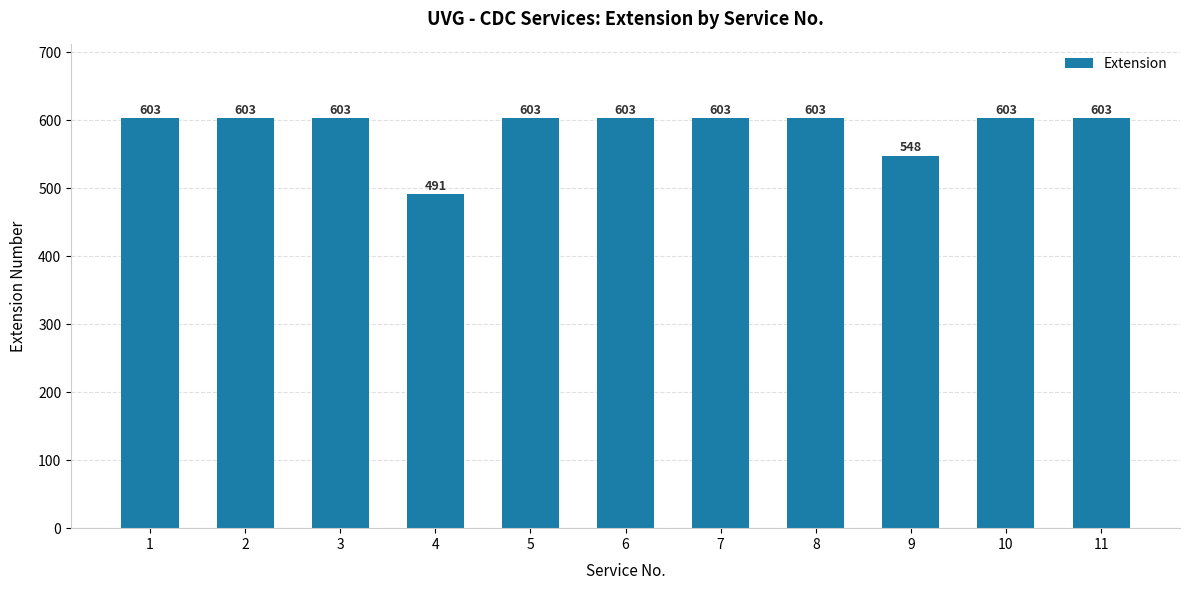

Where is the data nearest to the value 547?

9